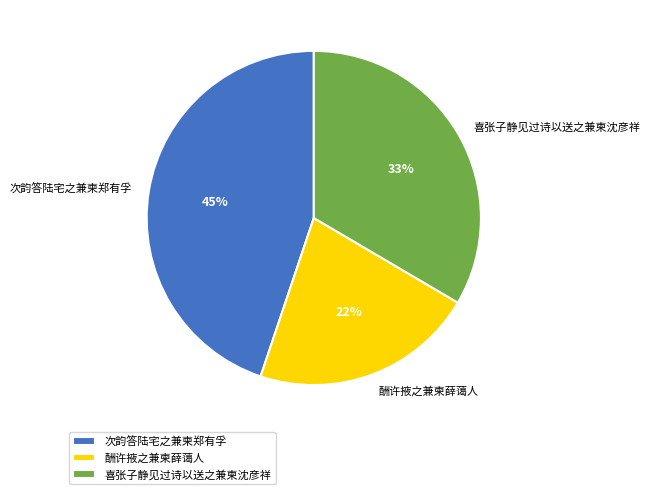

What is the largest slice in the pie chart?

次韵答陆宅之兼柬郑有孚